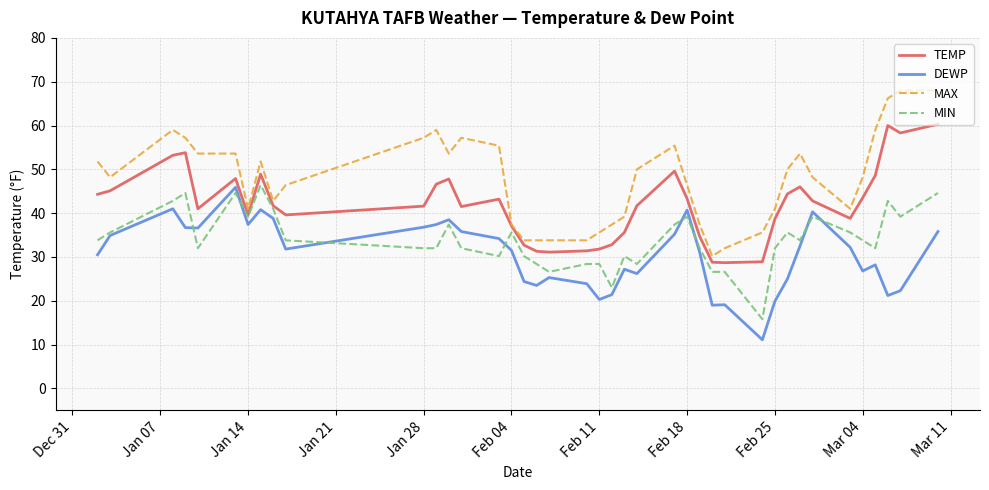

What is the minimum value shown in the chart?

11.1